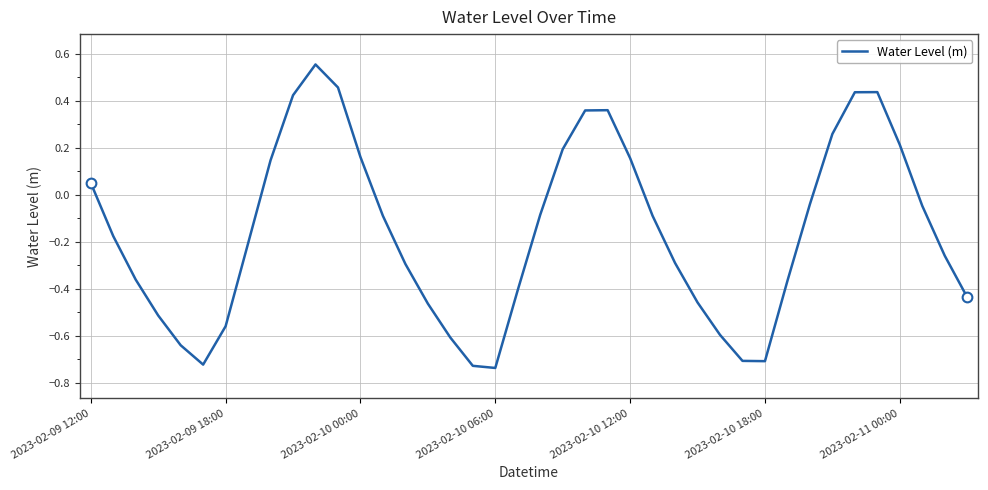

How many lines are shown in the chart?

1